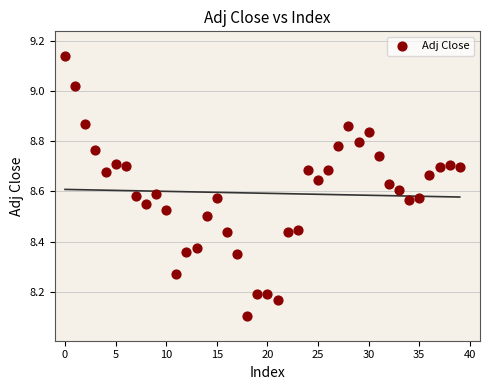

What Y value in the scatter plot is closest to 8?

8.1